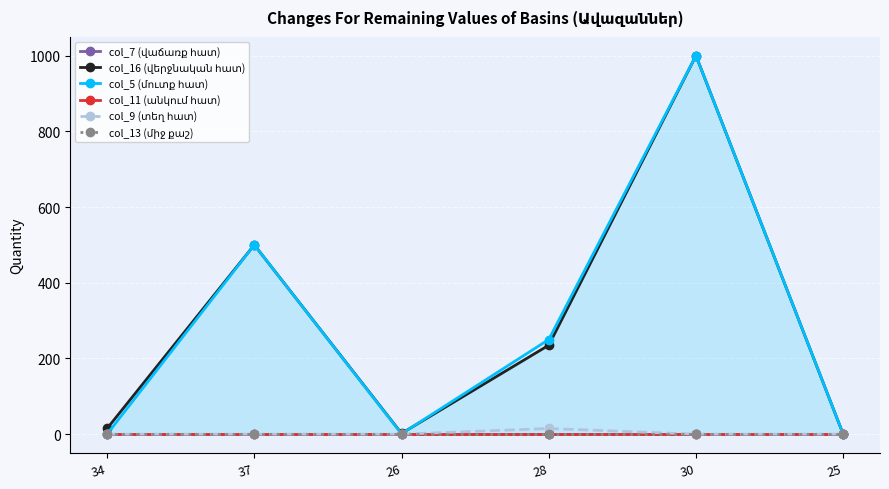

The value of col_9 (տեղ հատ) at 34 is 0. True or false?

True